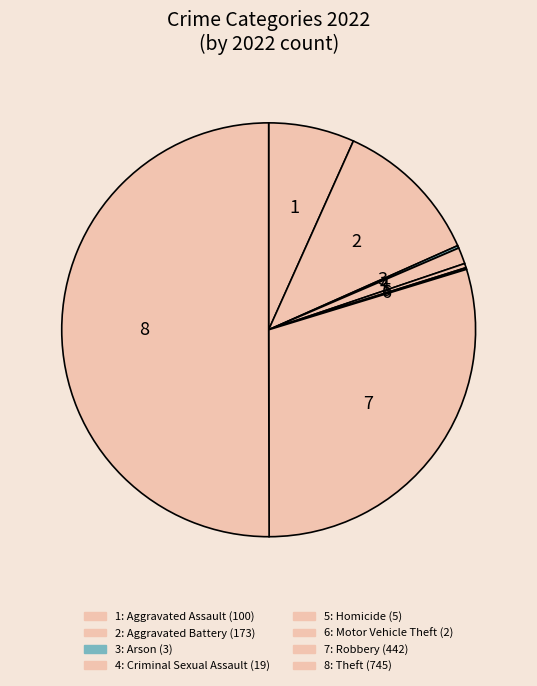

Rank the categories by value from lowest to highest.

Motor Vehicle Theft, Arson, Homicide, Criminal Sexual Assault, Aggravated Assault, Aggravated Battery, Robbery, Theft